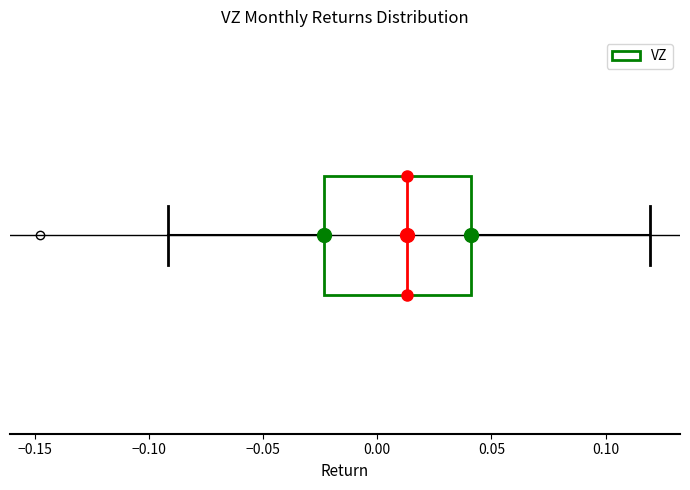

Read this box plot against the x-axis: the position of the median line, the range covered by the box, and the ends of both whiskers. The values are not printed on the chart, so give them approximately, as read against the axis.

median 0.015, box -0.025 to 0.040, whiskers -0.090 to 0.120